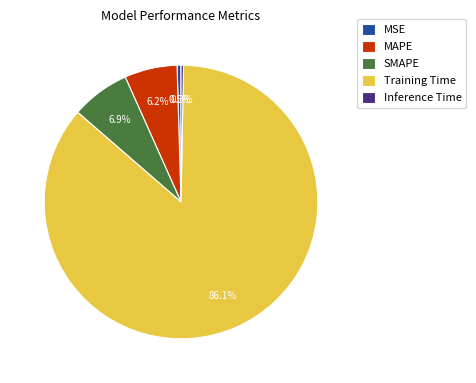

To the nearest percent, what is the combined percentage of MAPE and Training Time?

92%